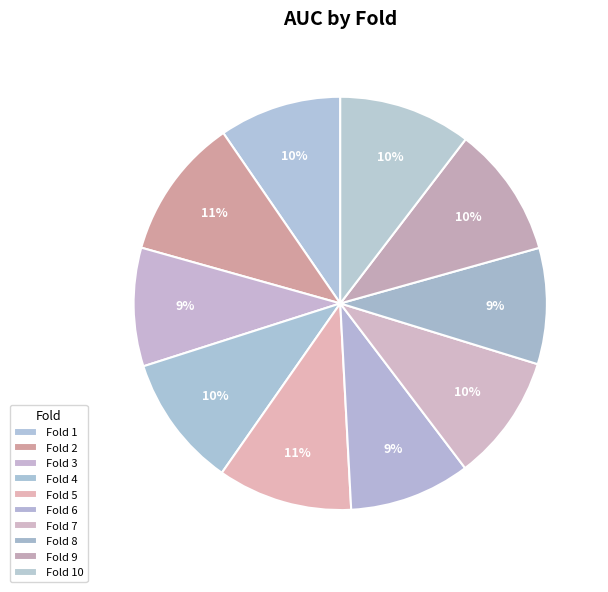

Count the number of slices in the pie.

10